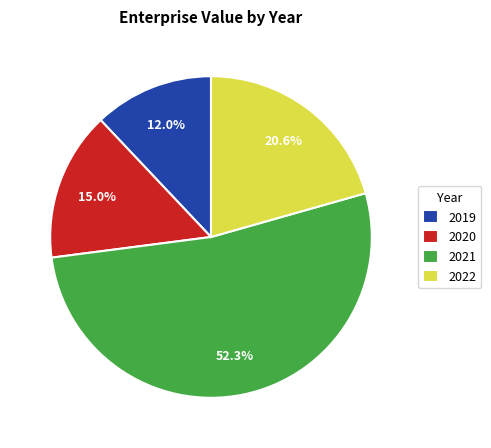

Which slice is the largest?

2021